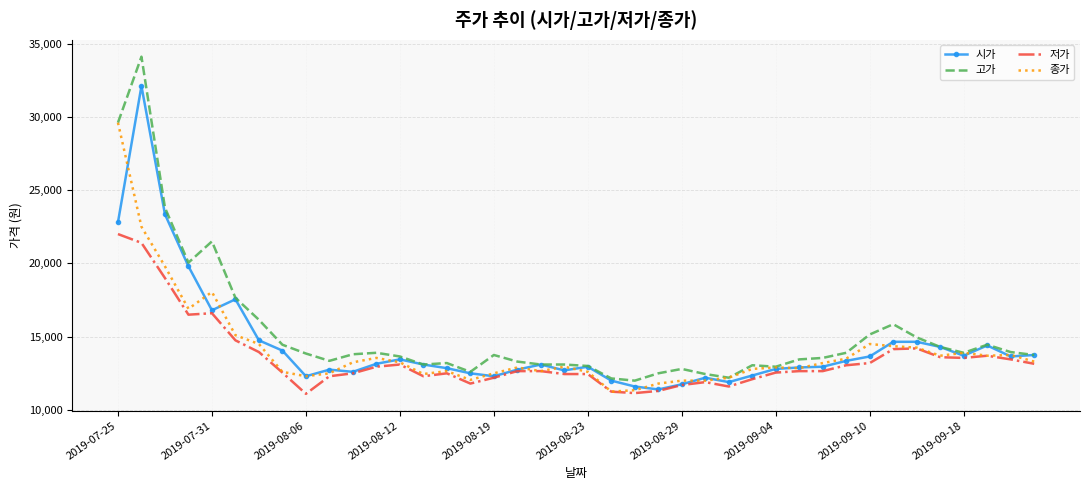

Which series has the largest range (max minus min)?

고가